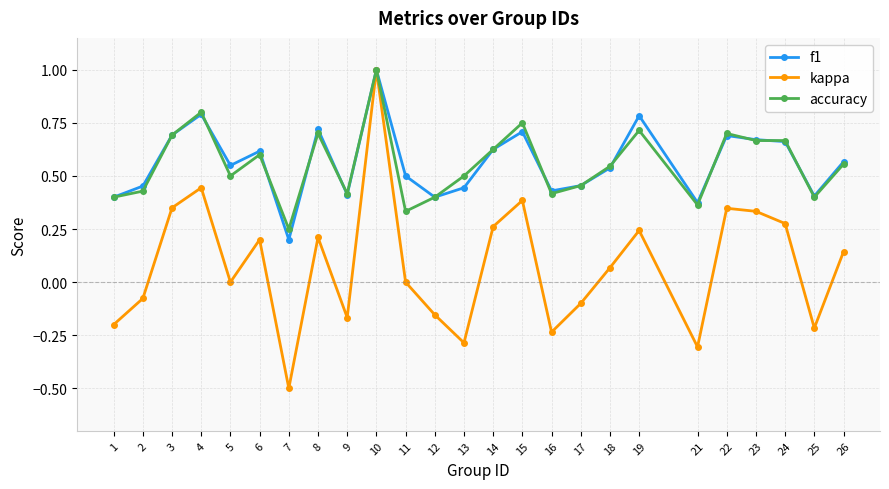

What are all the series names shown in the legend?

f1, kappa, accuracy